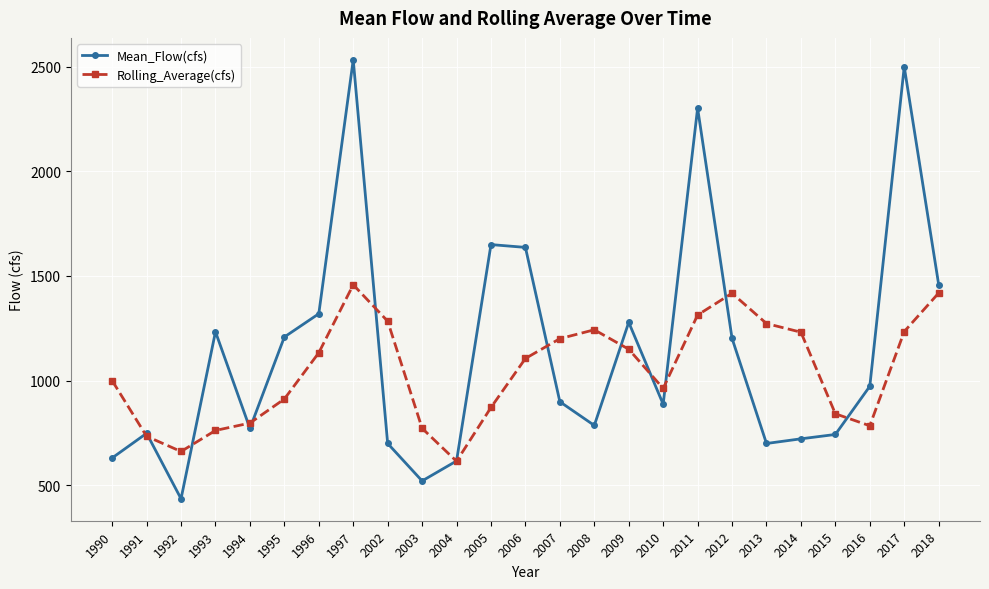

What is the difference between the second highest and second lowest values in the Mean_Flow(cfs) series?

1979.3